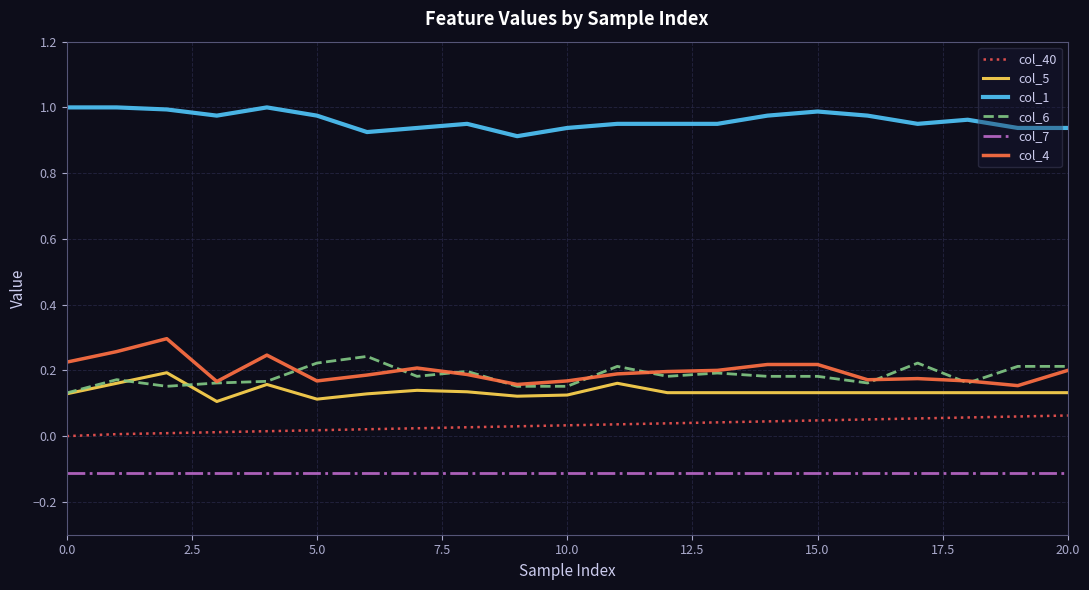

What are all the series names shown in the legend?

col_40, col_5, col_1, col_6, col_7, col_4